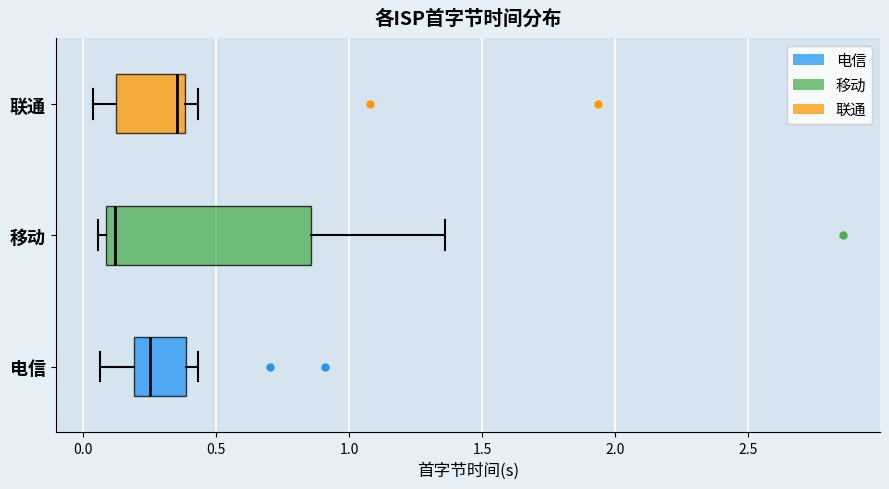

Reading bottom to top, read every box against the x-axis: the position of its median line, the range the box covers, and the ends of its whiskers. The values are not printed on the chart, so give them approximately, as read against the axis.

电信: median 0.25, box 0.20 to 0.40, whiskers 0.05 to 0.45
移动: median 0.10 (just right of the box's left edge), box 0.10 to 0.85, whiskers 0.05 to 1.35
联通: median 0.35, box 0.10 to 0.40, whiskers 0.05 to 0.45